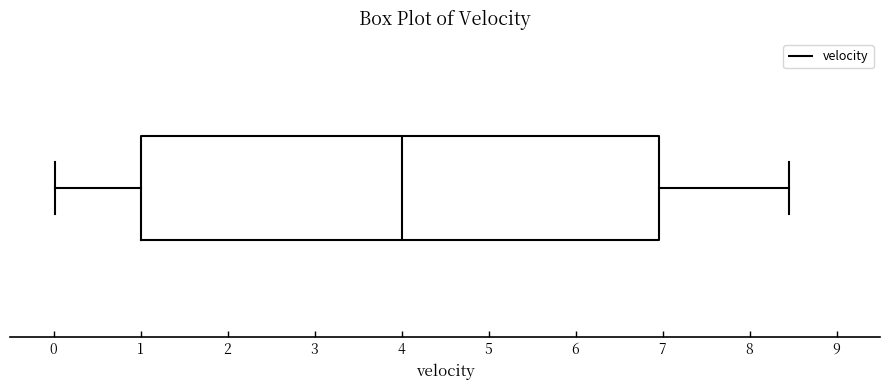

Read this box plot against the x-axis: the position of the median line, the range covered by the box, and the ends of both whiskers. The values are not printed on the chart, so give them approximately, as read against the axis.

median 4.0, box 1.0 to 7.0, whiskers 0.0 to 8.5